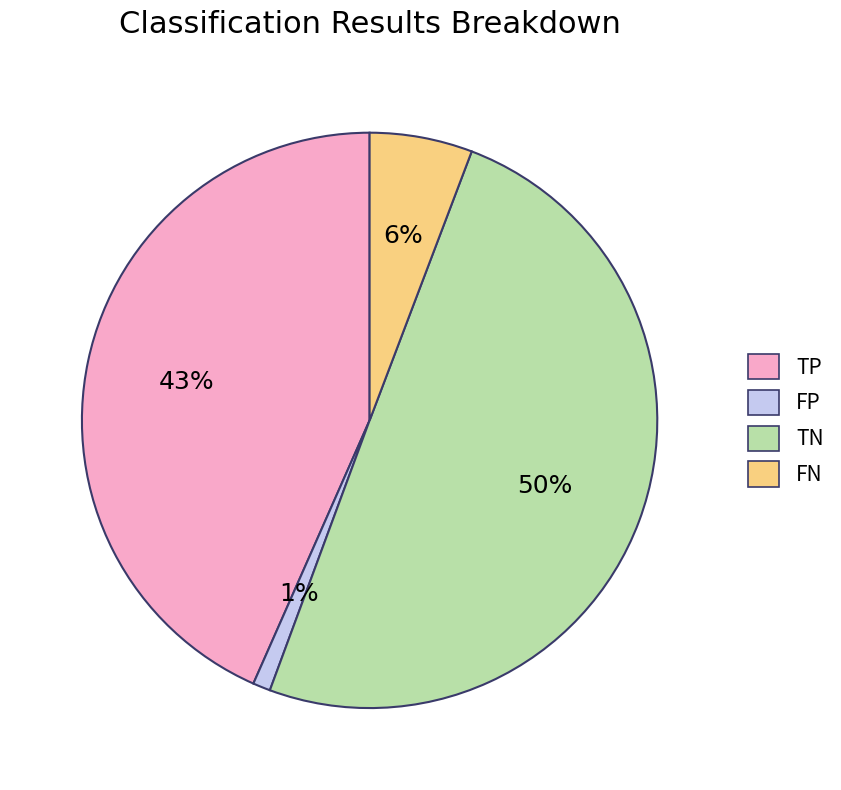

Count the number of slices in the pie.

4